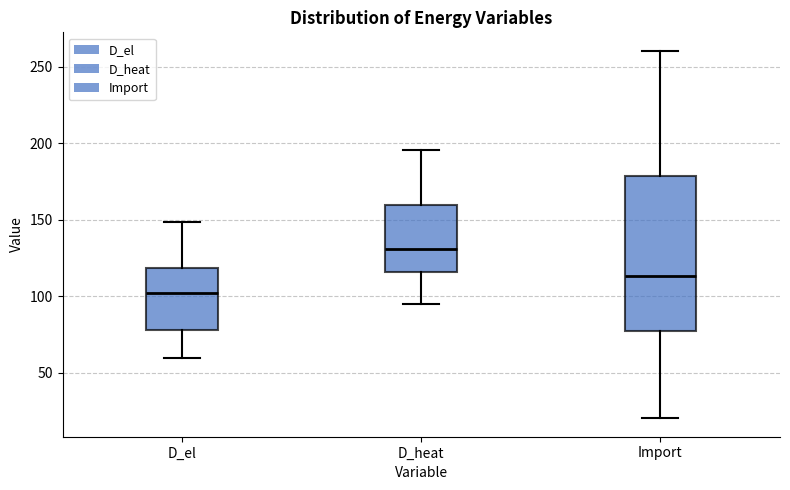

Which box has the highest median line?

D_heat